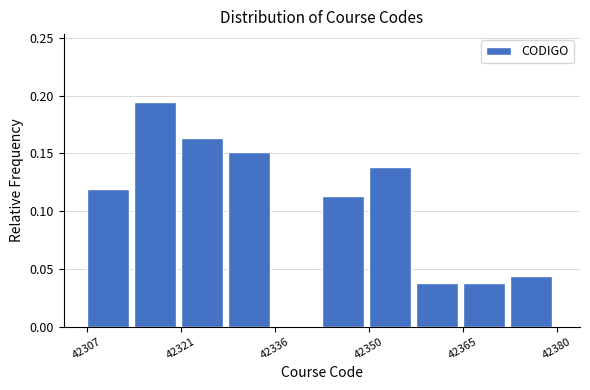

Read against the x-axis, roughly where is the centre of the tallest bar?

42318